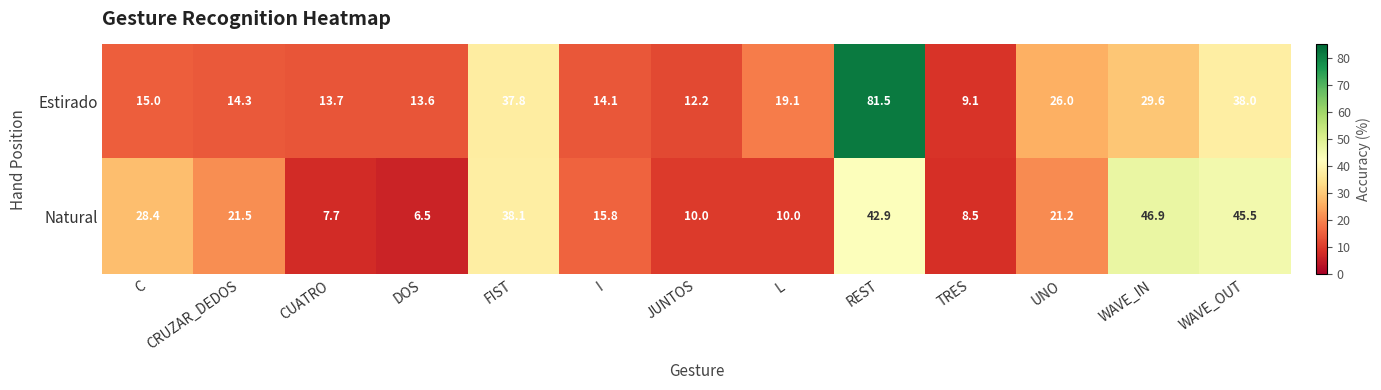

The value of Estirado at UNO is 15.7. True or false?

False